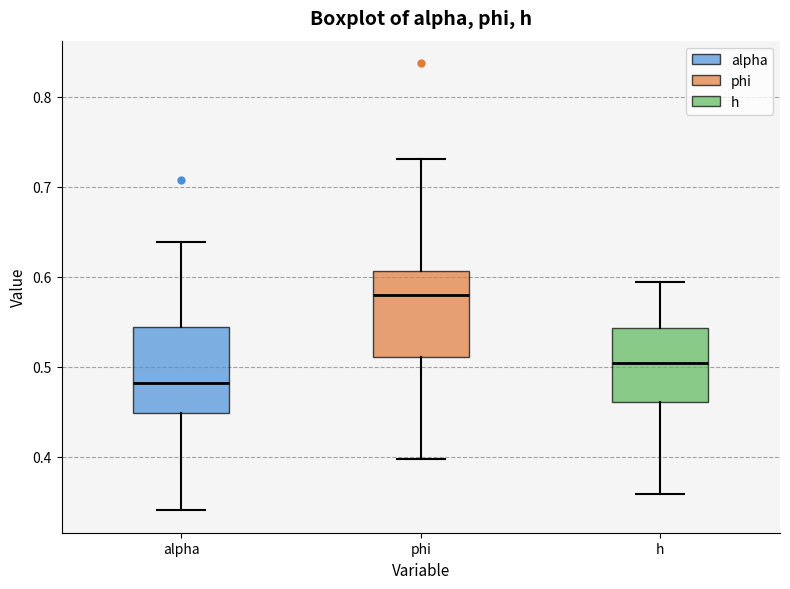

Which box has the highest median line?

phi